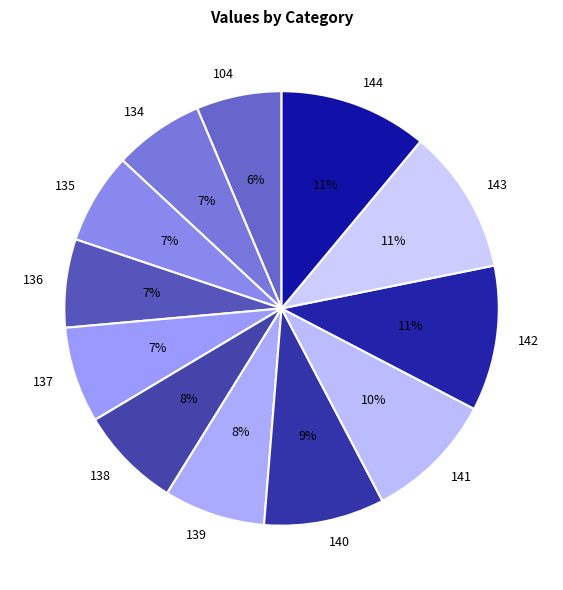

To the nearest percent, what is the difference between the 137 and 141 slice percentages?

3%